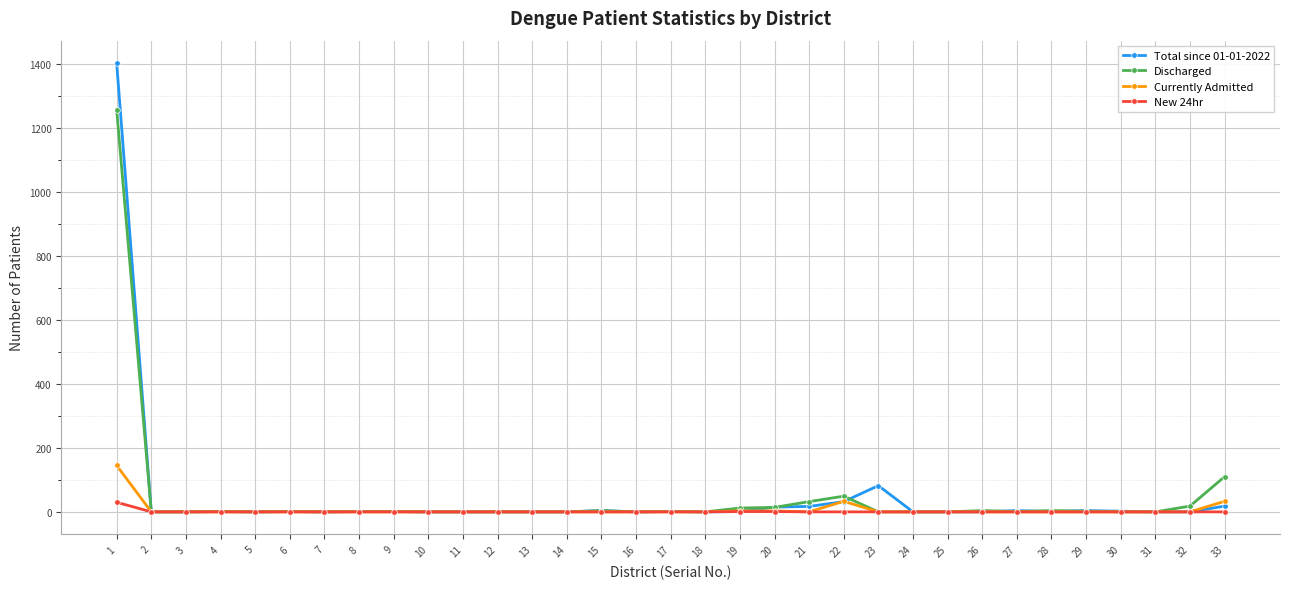

At how many categories does at least one series exceed 1205?

1